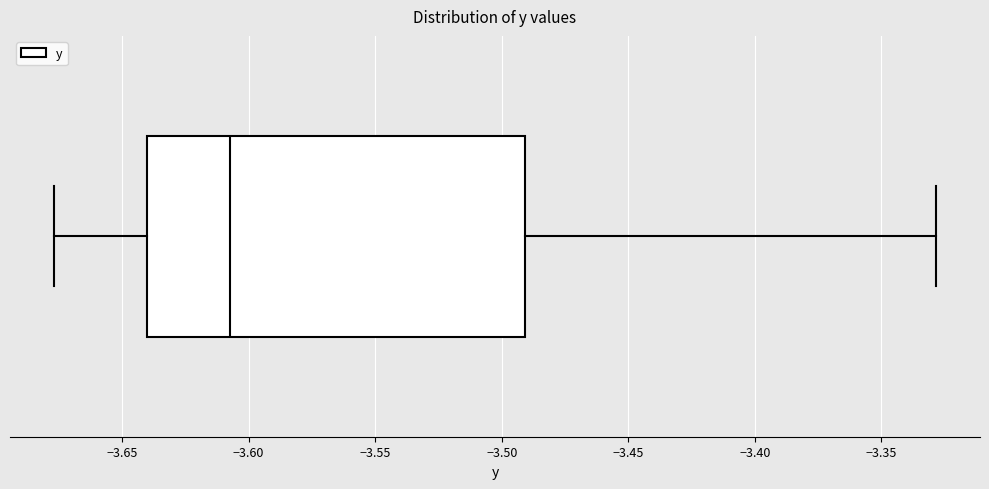

Transcribe this box plot: give where the median line is, the range the box spans, and where the two whiskers end, as read against the x-axis. The values are not printed on the chart, so give them approximately, as read against the axis.

median -3.605, box -3.640 to -3.490, whiskers -3.675 to -3.330